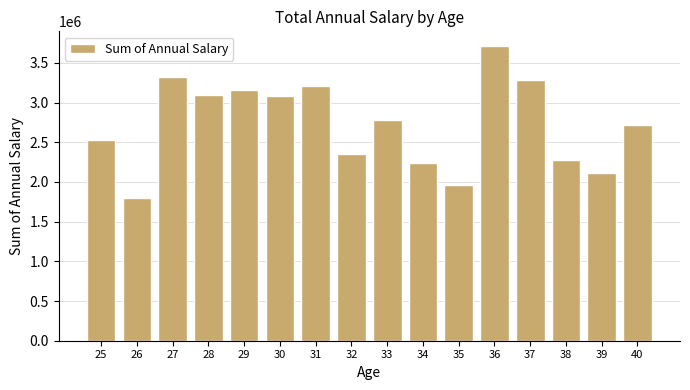

What is the maximum value shown in the chart?

3712707